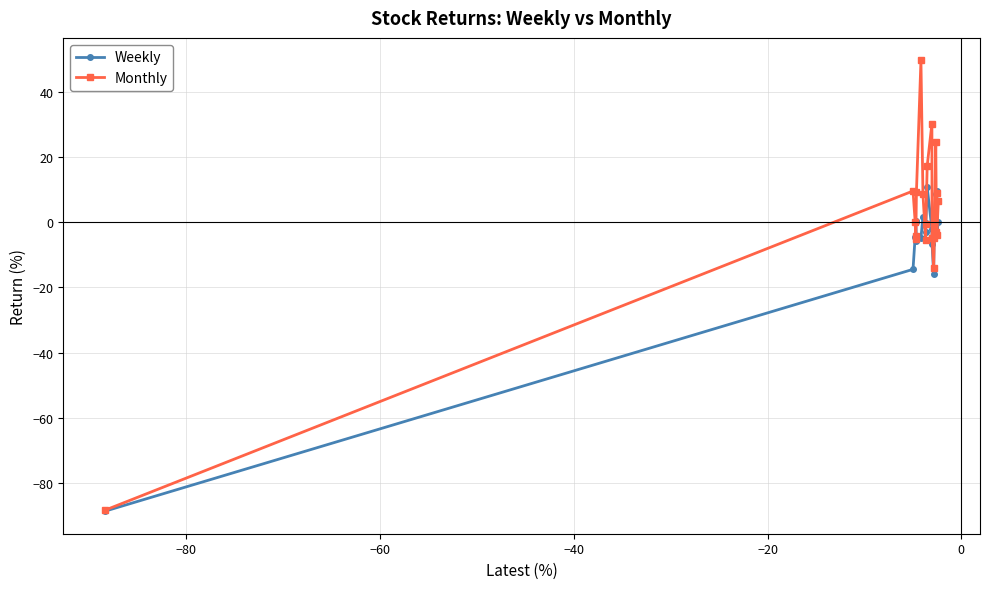

What are all the series names shown in the legend?

Weekly, Monthly